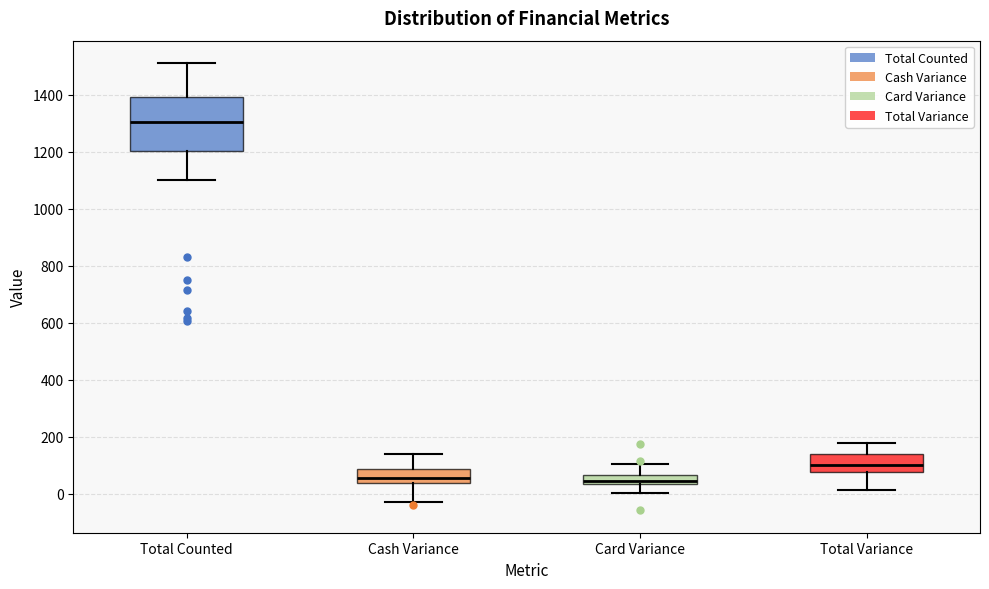

Which box has the highest median line?

Total Counted